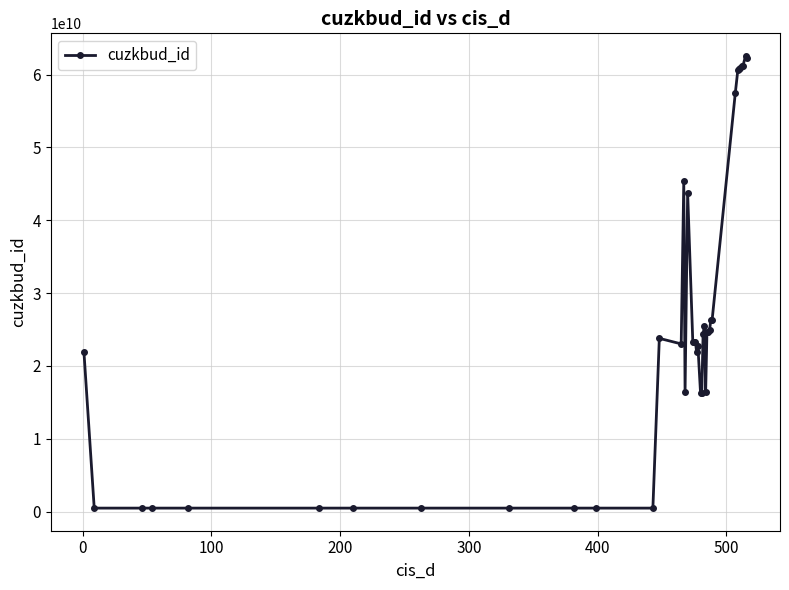

What is the difference between the second highest and minimum values?

61858494401